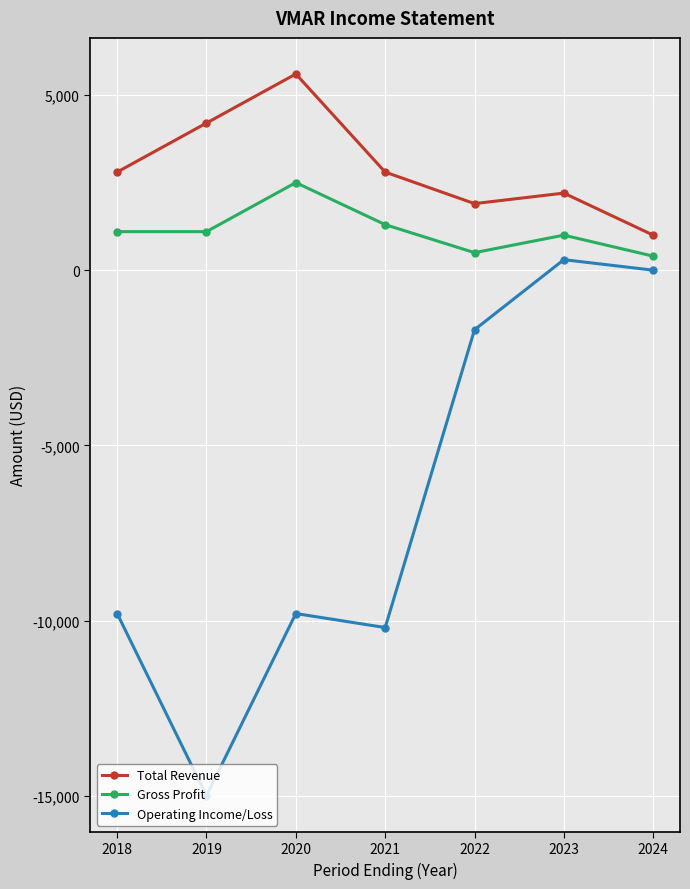

What is the minimum value for Gross Profit?

400